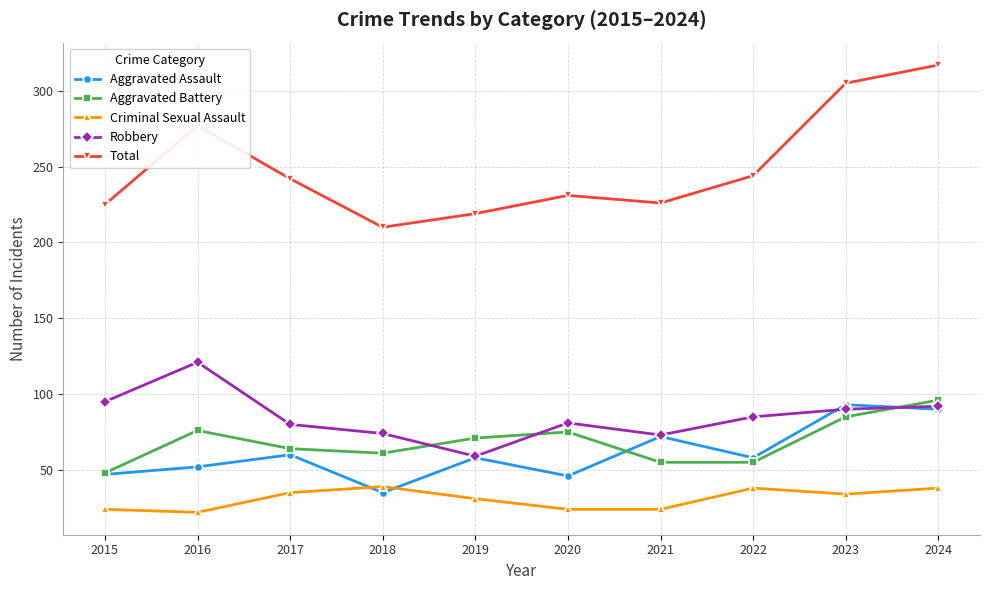

True or false: Robbery and Total cross at least once.

False